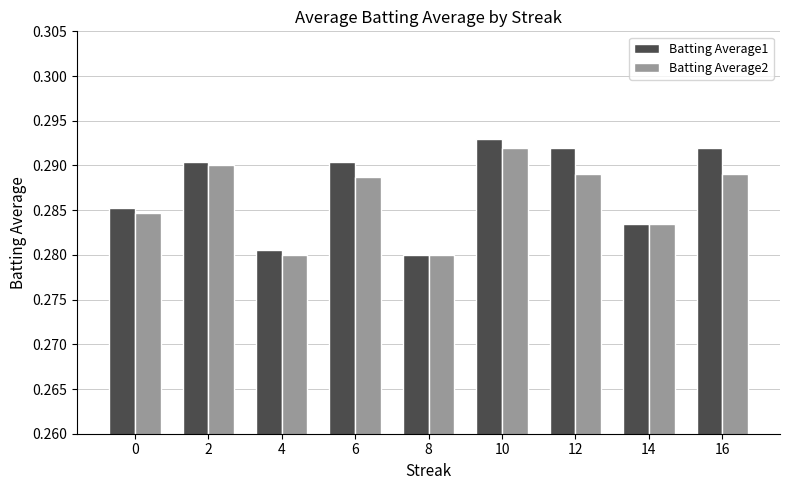

The value of Batting Average1 at 12 is 0.1. True or false?

False